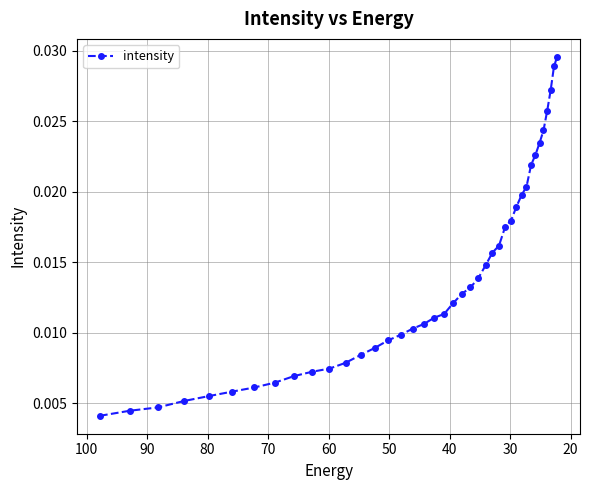

The value at 37 is 0.0. True or false?

False